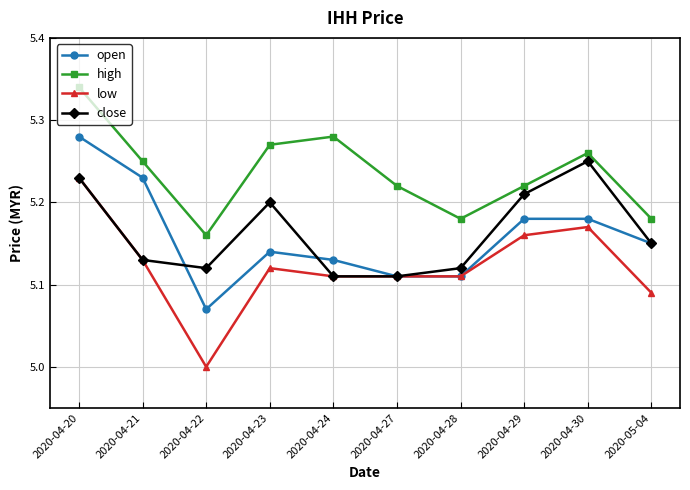

What is the total value across all series at 2020-04-24?

20.6